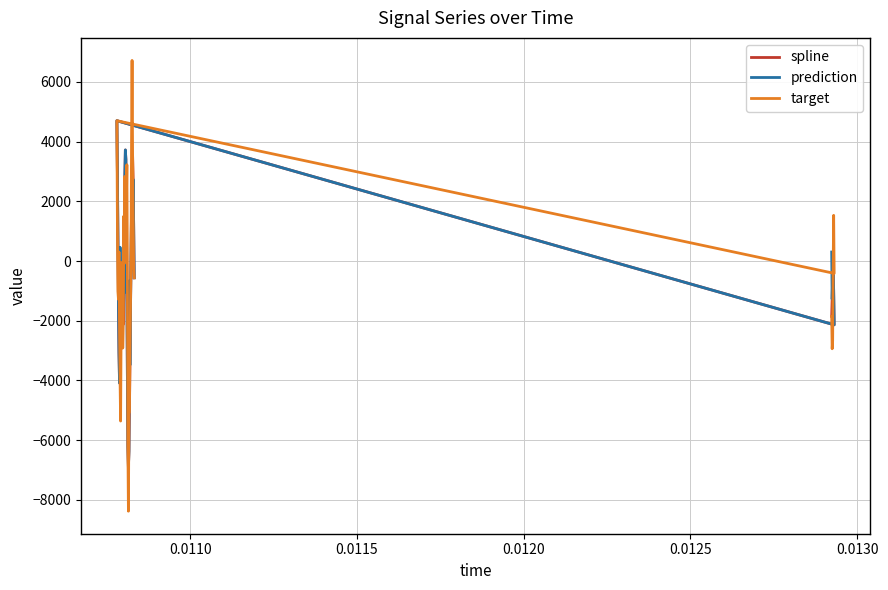

List the series in order of their peak value, lowest first.

spline, prediction, target